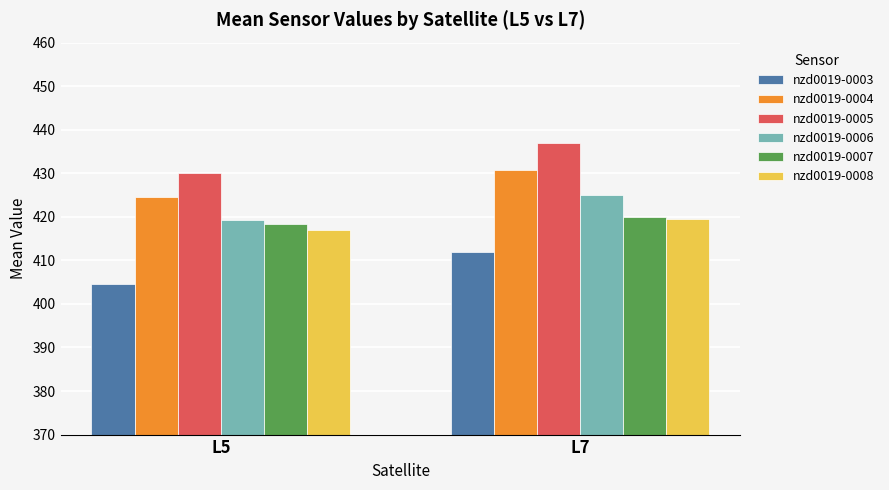

What is the difference between the highest and lowest values at L5?

25.6